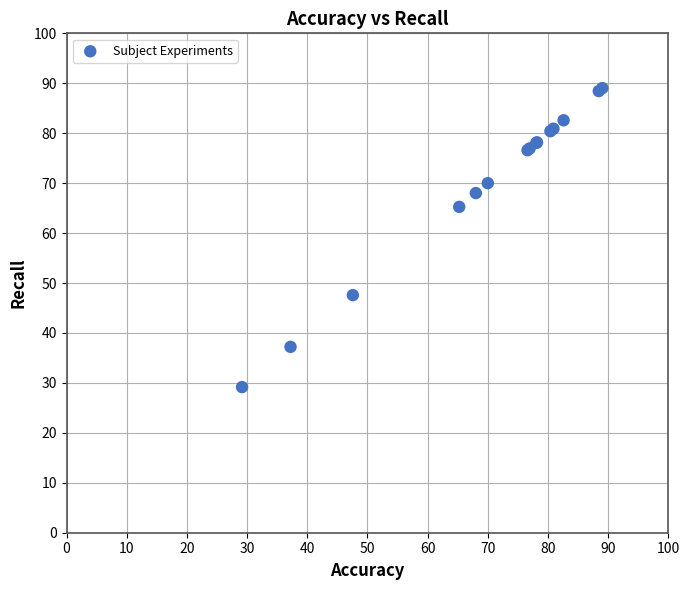

What Y value in the scatter plot is closest to 59?

65.2